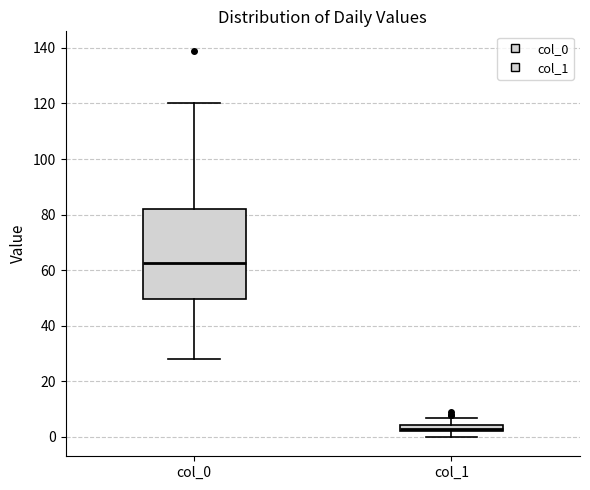

Where is the upper edge of the box for col_1 on the y-axis? The values are not printed on the chart, so give them approximately, as read against the axis.

4